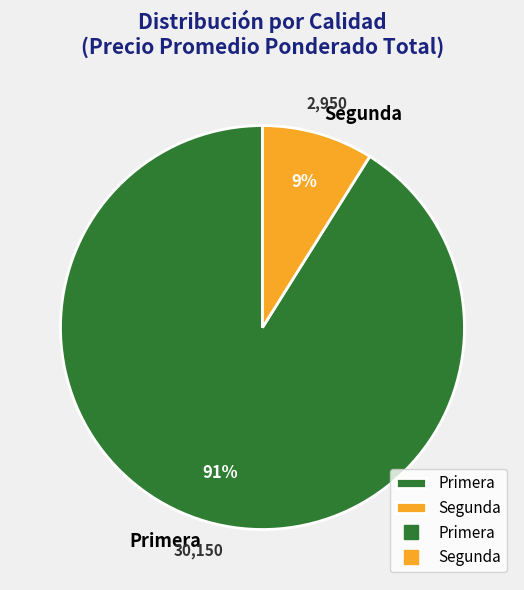

To the nearest percent, what portion does Primera represent?

91%